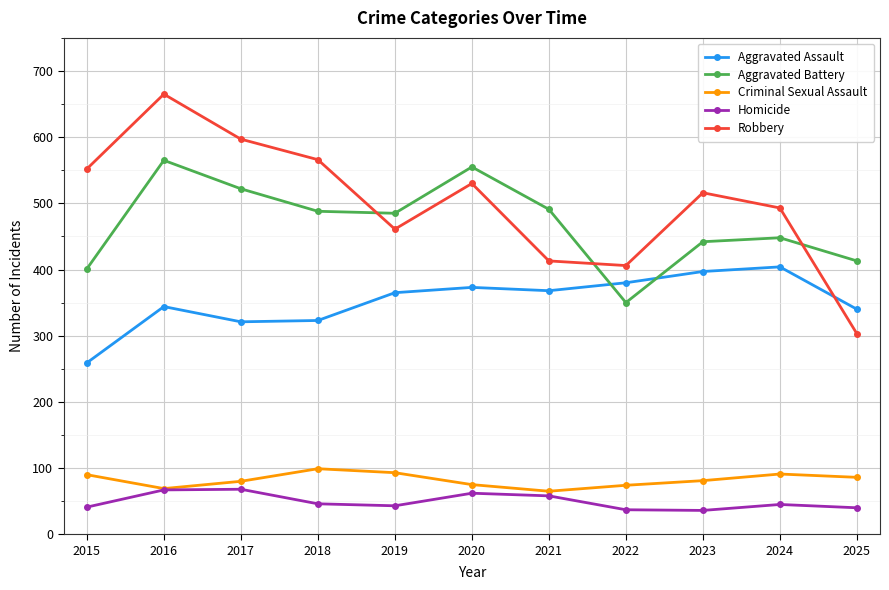

What is the spread (max minus min) of values at 2018?

520